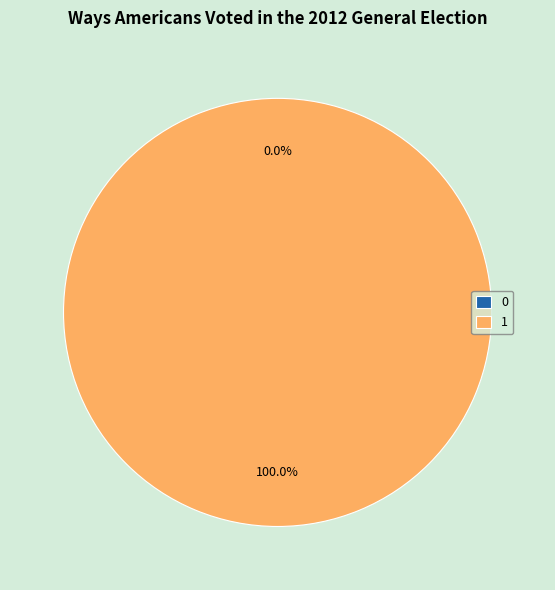

To the nearest percent, what is the combined percentage of 1 and 0?

100%